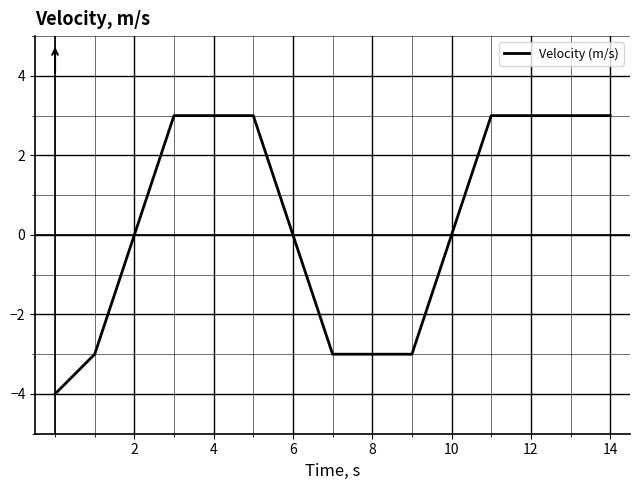

Reading right to left, what are all the values shown in this chart?

3	3	3	3	0	-3	-3	-3	0	3	3	3	0	-3	-4